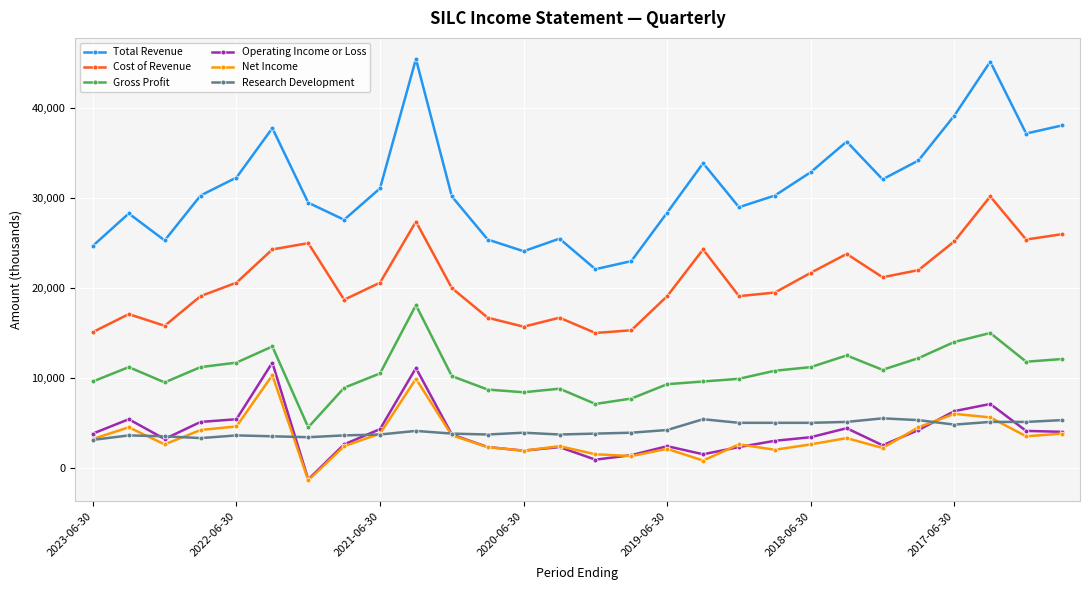

True or false: Research Development and Total Revenue cross at least once.

False